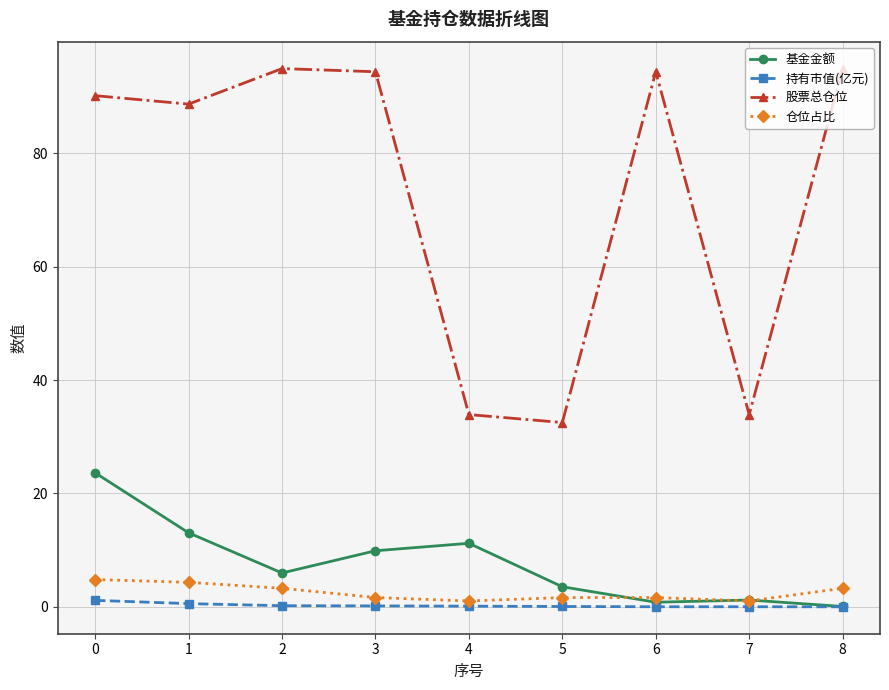

At 4, list the series in order from smallest to largest.

持有市值(亿元), 仓位占比, 基金金额, 股票总仓位